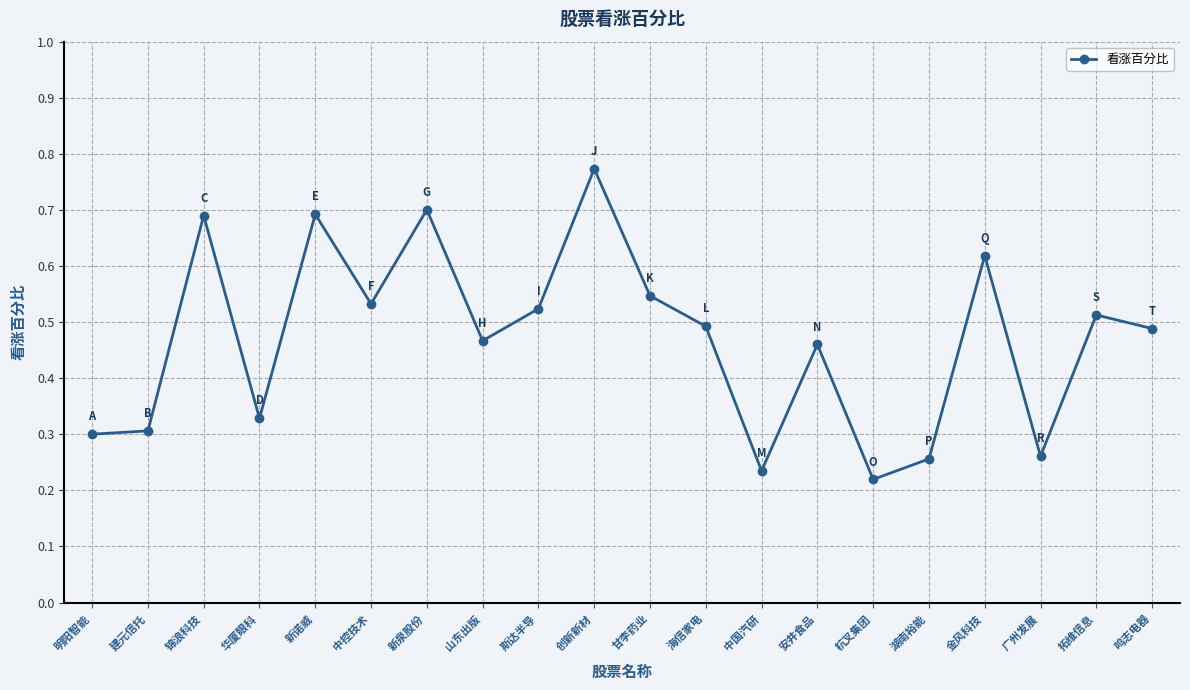

What is the sum of the values at 杭叉集团 and 锦浪科技?

0.9